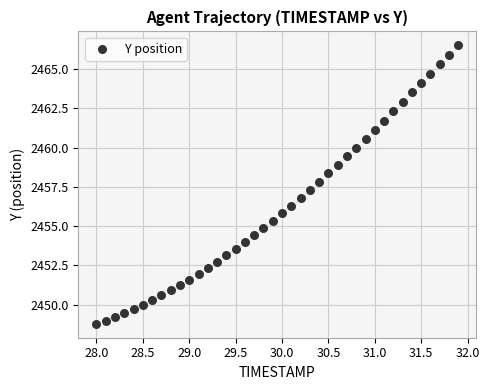

What is the range of Y values (max minus min)?

17.7